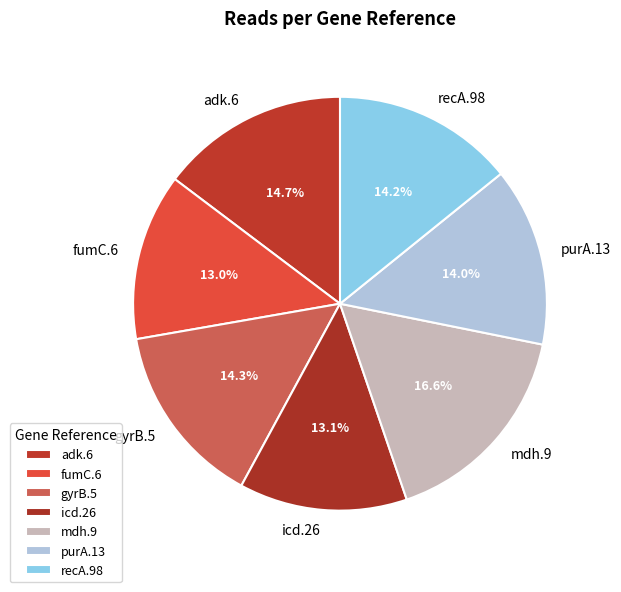

To the nearest percent, what is the difference between the largest and smallest slice percentages?

4%